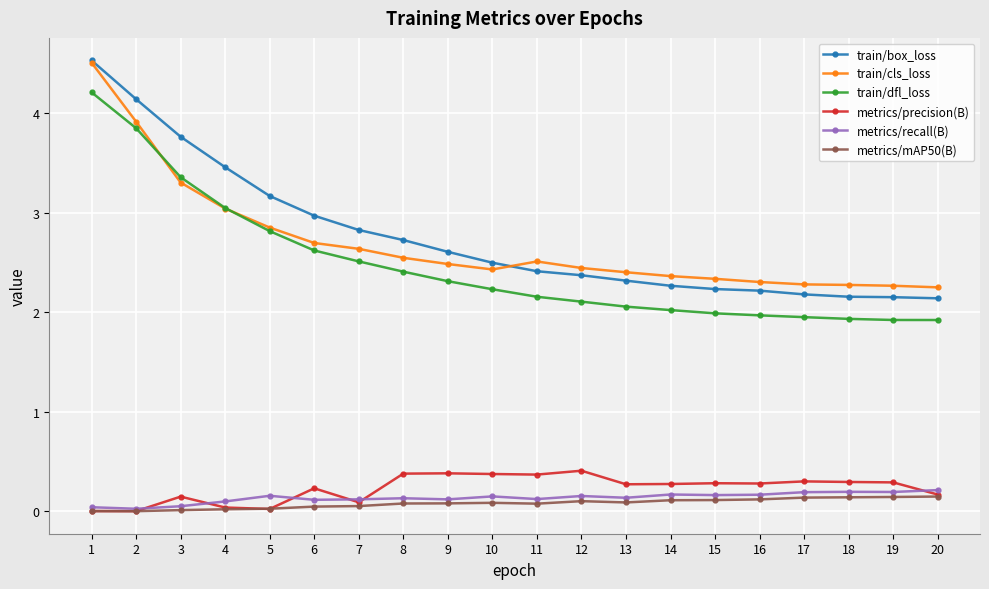

Is it true that train/dfl_loss equals 6.7 at 2?

False